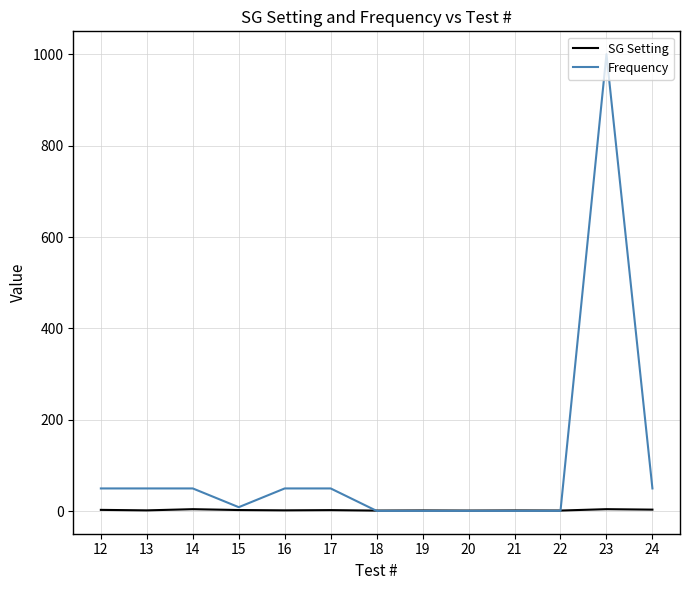

Which series has the largest total across all categories?

Frequency